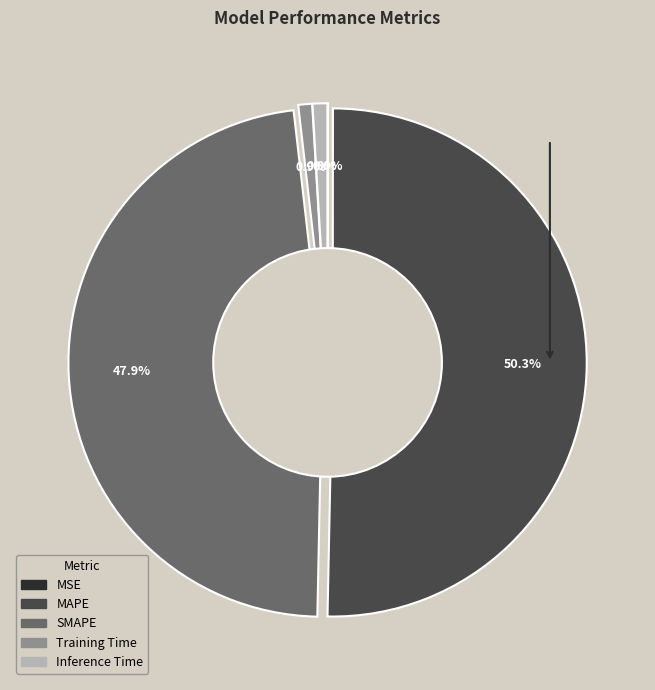

Do Training Time and MAPE together represent more than half of the pie?

Yes